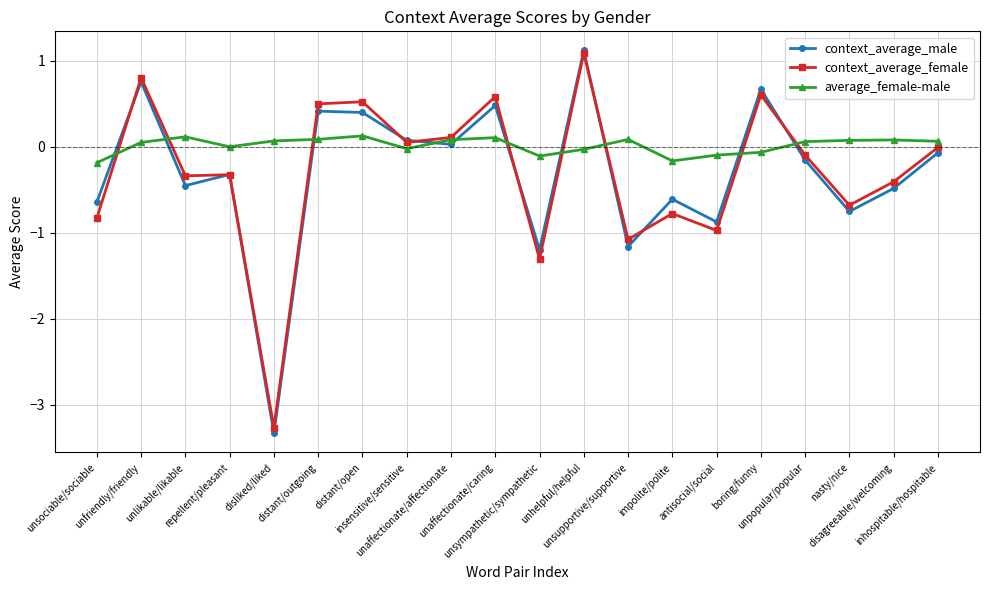

Where do average_female-male and context_average_female first cross each other?

unsociable/sociable and unfriendly/friendly